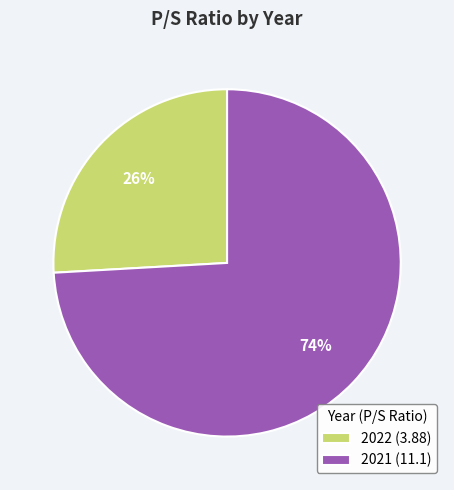

Is the sum of 2022 (3.88) and 2021 (11.1) greater than half?

Yes